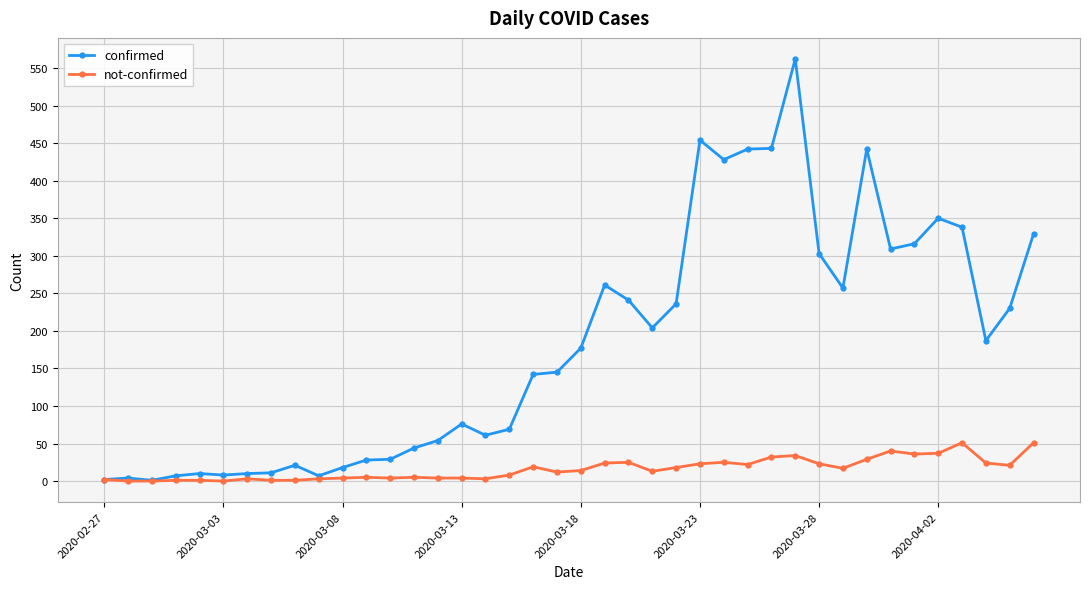

True or false: not-confirmed has more than 0 interior local peaks.

True